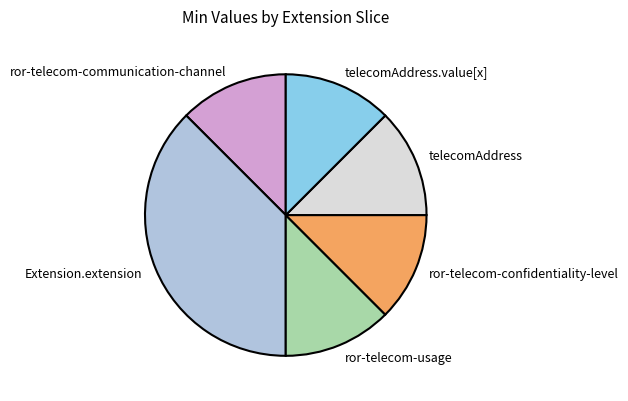

Combined, do telecomAddress and ror-telecom-confidentiality-level account for over 50%?

No